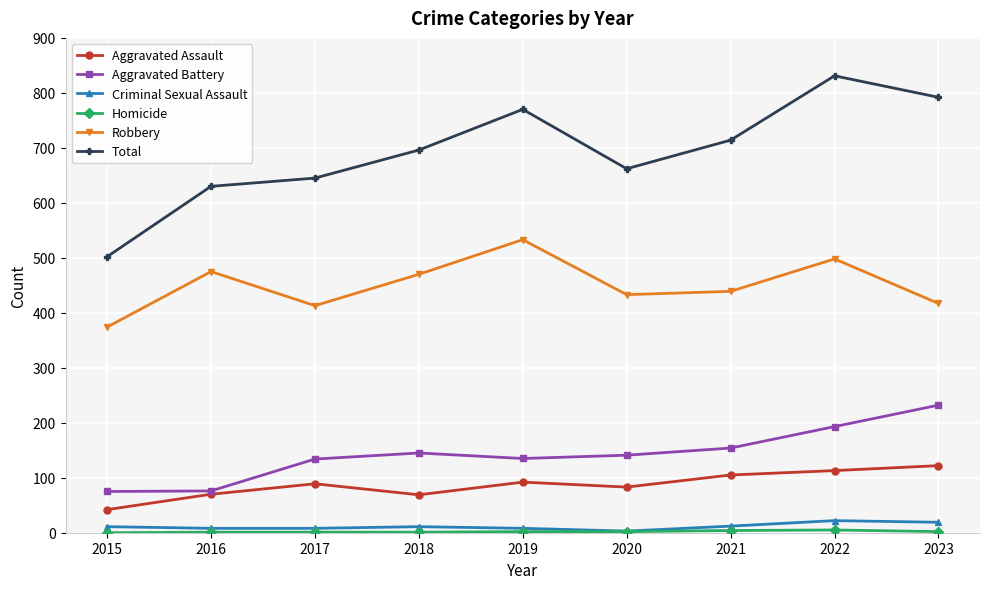

True or false: Aggravated Battery has a value of 48 at 2016.

False